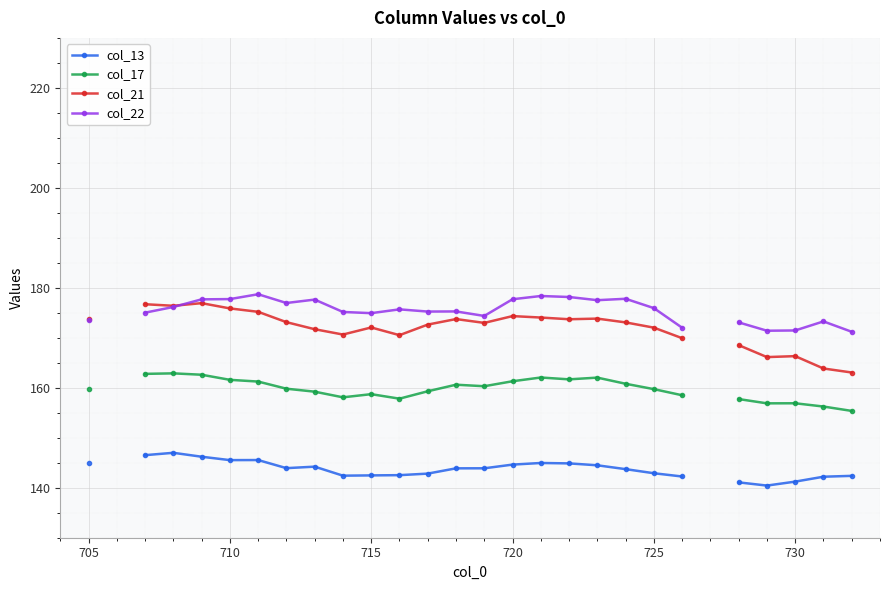

How many series are shown in this chart?

4